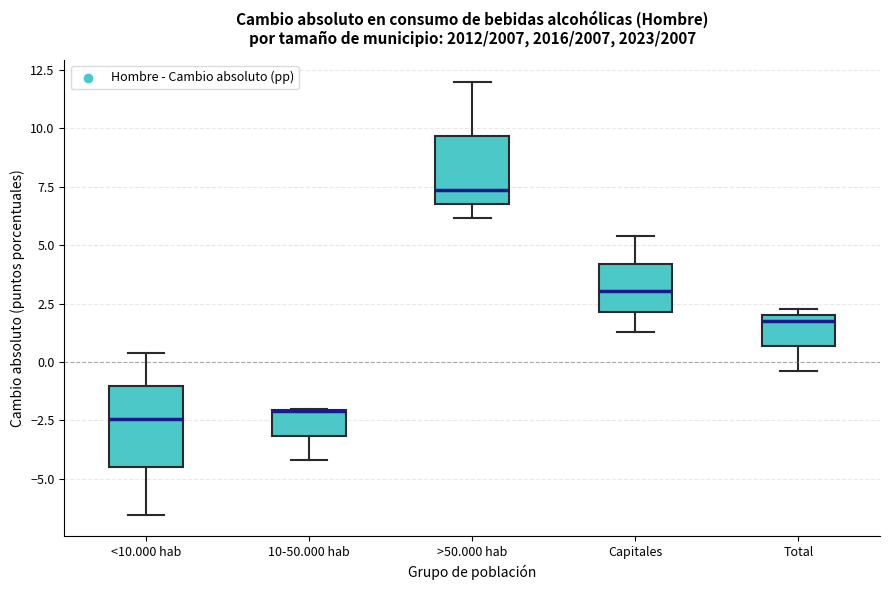

Where is the lower edge of the box for >50.000 hab on the y-axis? The values are not printed on the chart, so give them approximately, as read against the axis.

7.0